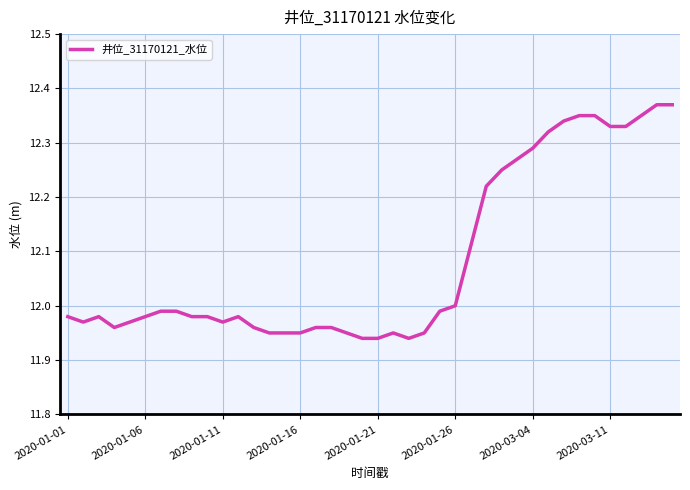

What is the difference between the maximum and minimum values?

0.4